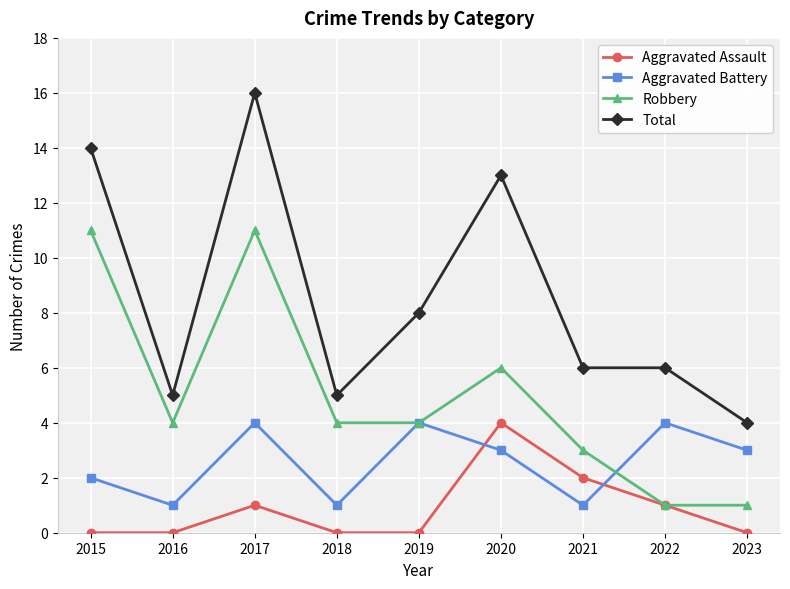

At which label does Total reach its peak?

2017